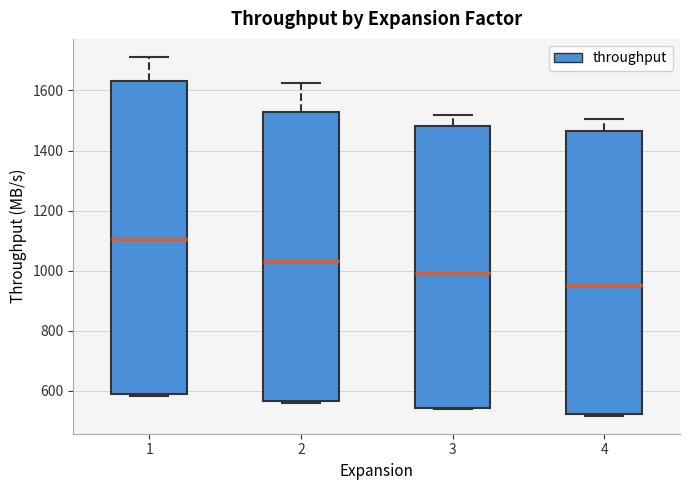

Which box has the lowest median line?

4